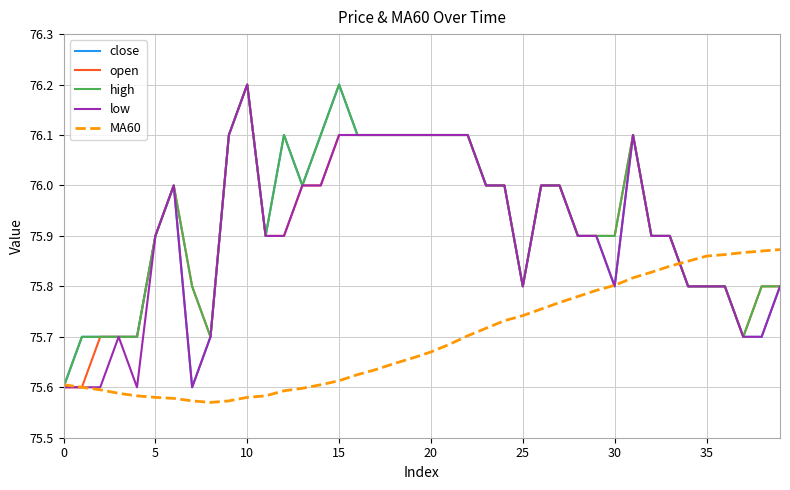

What is the sum of all MA60 values?

3027.8